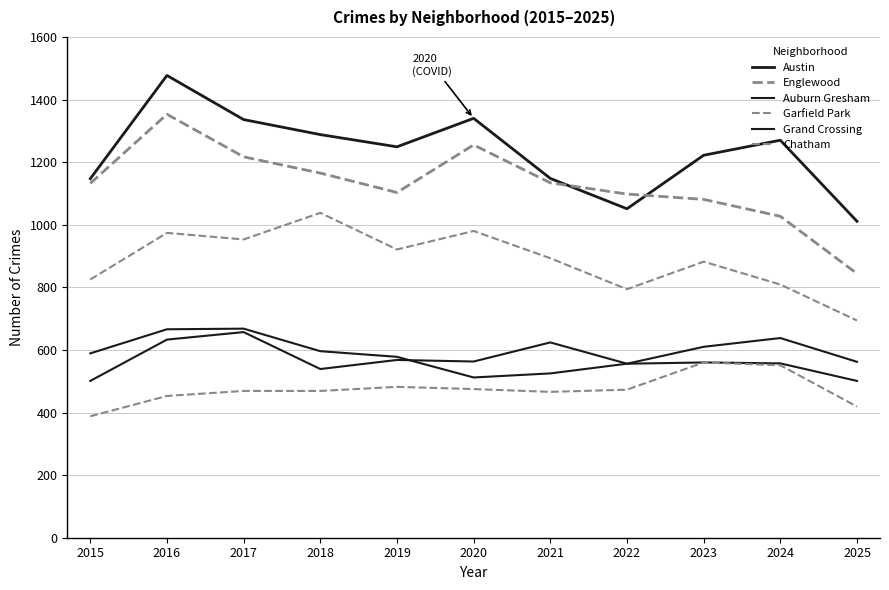

At which label does Englewood reach its peak?

2016